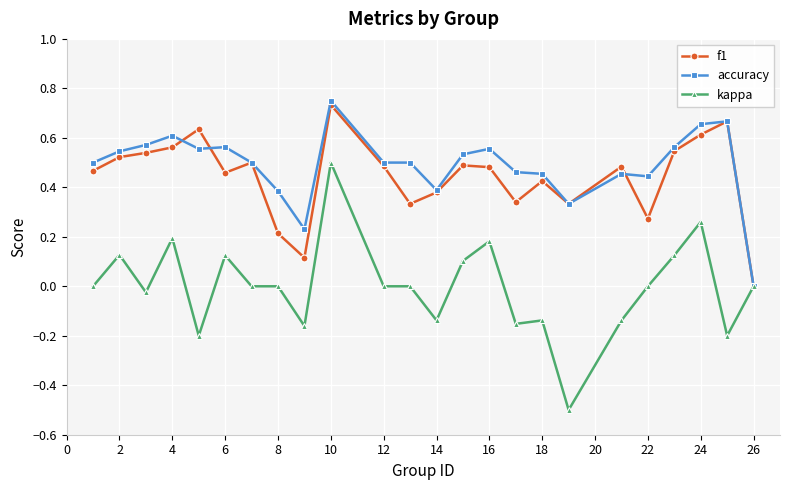

True or false: kappa has more than 1 interior local peaks.

True